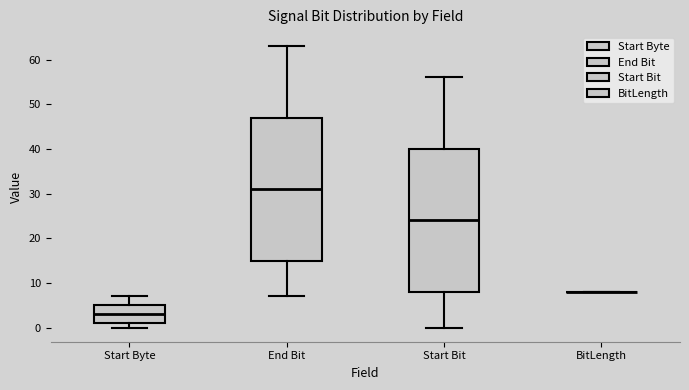

Reading left to right, transcribe this box plot: for each box, give where its median line is, the range the box spans, and where its two whiskers end, as read against the y-axis. The values are not printed on the chart, so give them approximately, as read against the axis.

Start Byte: median 3, box 1 to 5, whiskers 0 to 7
End Bit: median 31, box 15 to 47, whiskers 7 to 63
Start Bit: median 24, box 8 to 40, whiskers 0 to 56
BitLength: box collapsed to a line at 8, whiskers 8 to 8